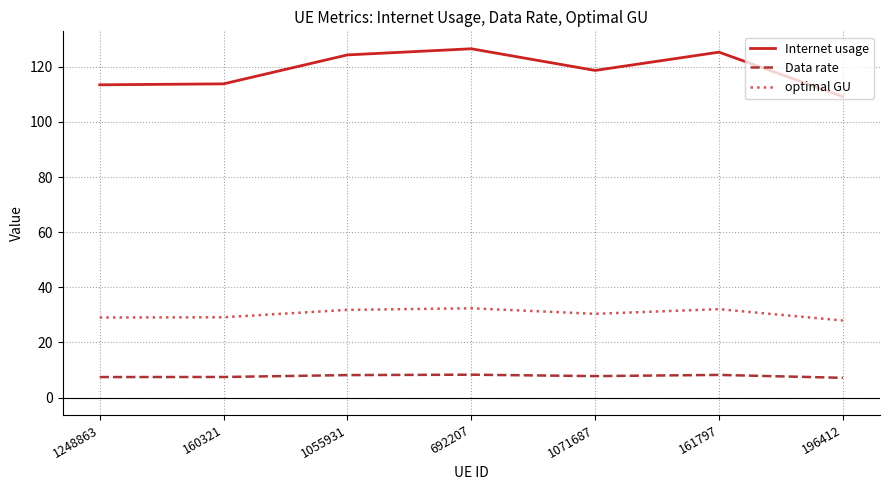

Which series has the largest total across all categories?

Internet usage